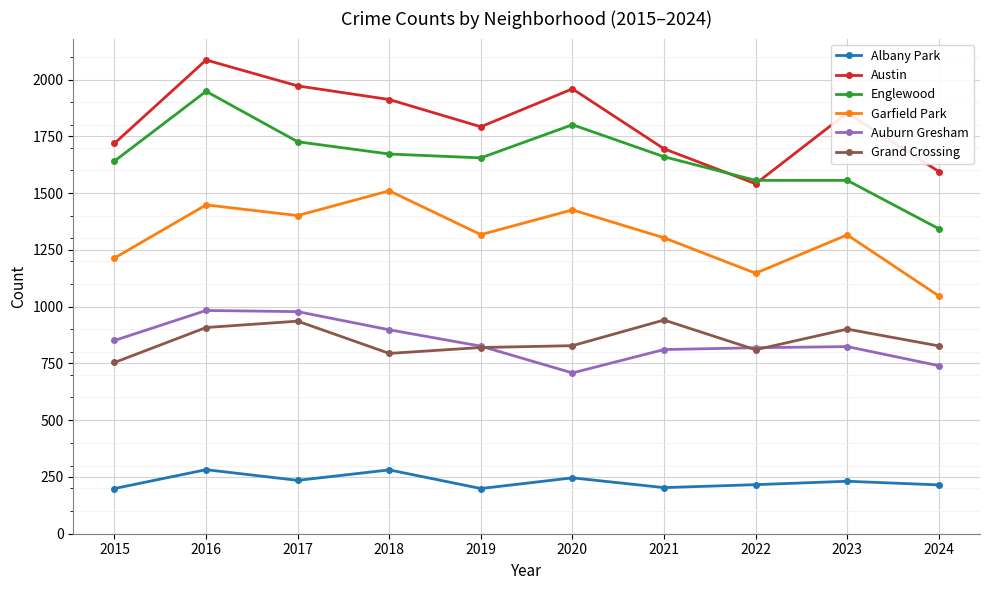

True or false: Albany Park and Englewood cross at least once.

False